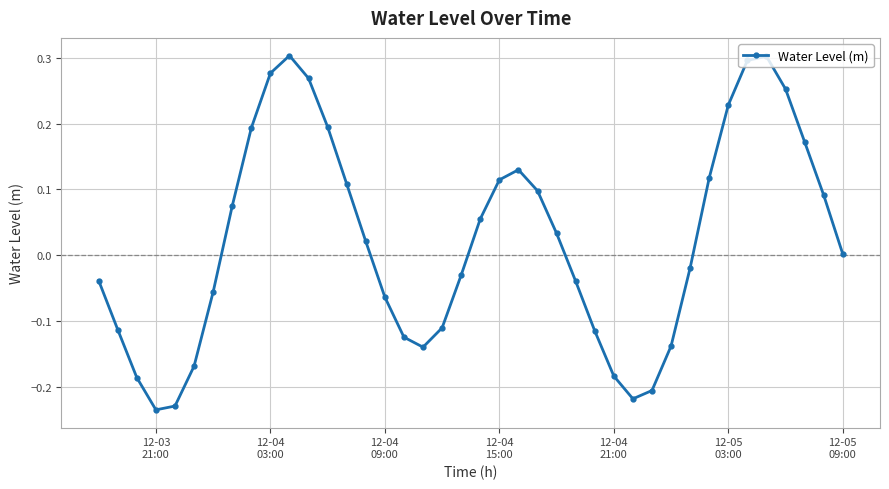

What is the difference between the second highest and second lowest values?

0.5